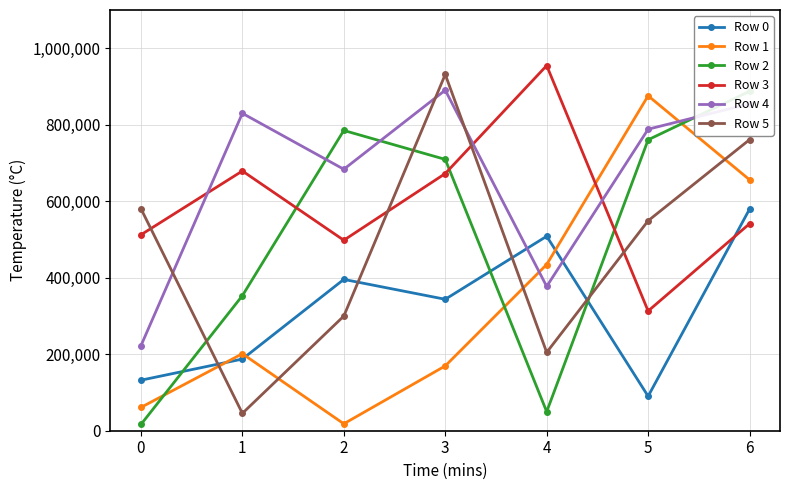

Reading left to right, what are all the values shown in this chart?

Row 0: 0=132096	1=187334	2=395628	3=343656	4=508447	5=90177	6=579428
Row 1: 0=60935	1=201337	2=18115	3=169433	4=434587	5=875698	6=656117
Row 2: 0=16319	1=353057	2=785074	3=709388	4=49753	5=760645	6=887492
Row 3: 0=512274	1=679124	2=498027	3=672355	4=954707	5=313004	6=541223
Row 4: 0=222152	1=829913	2=683613	3=890381	4=377288	5=788326	6=854865
Row 5: 0=580614	1=45412	2=299739	3=931513	4=204866	5=548928	6=761025